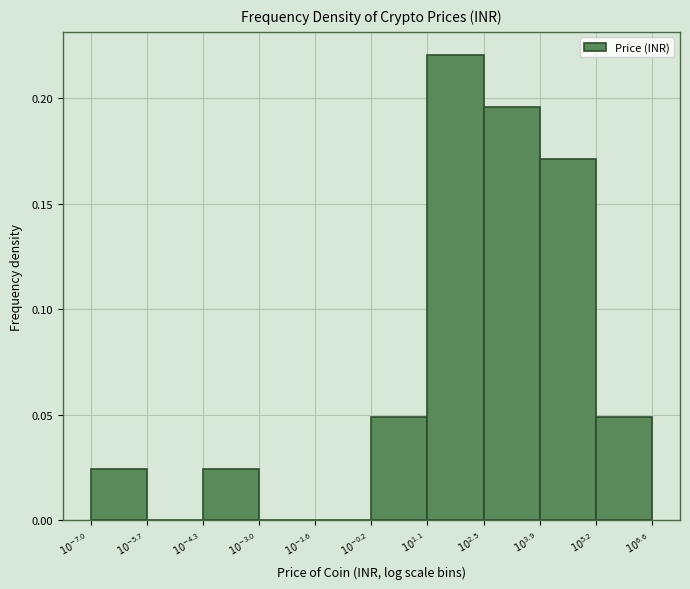

Count the number of categories in the chart.

10